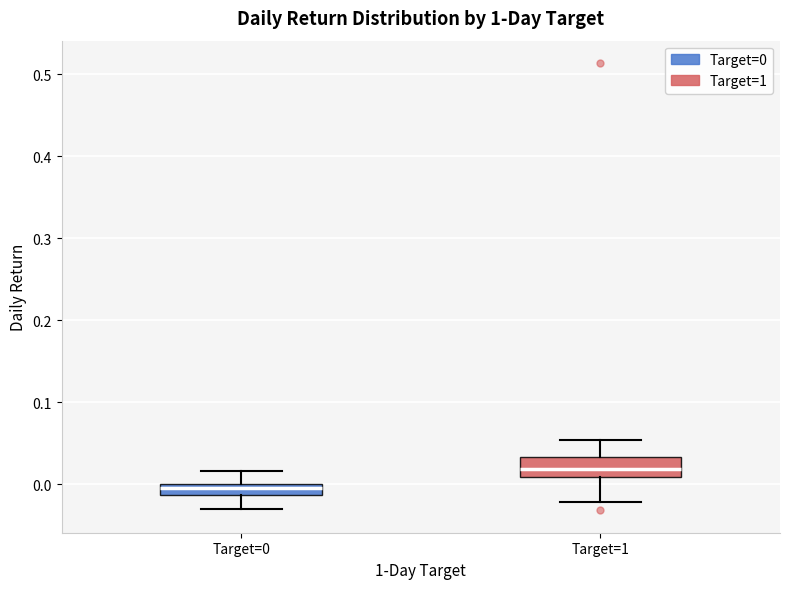

Which box has the lowest median line?

Target=0